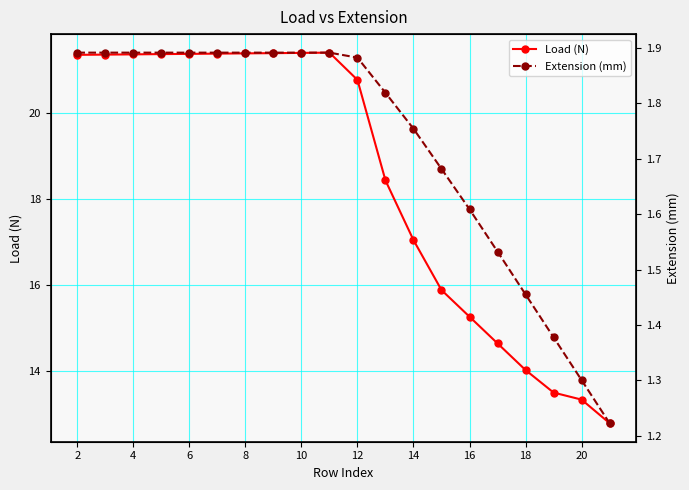

At how many categories does at least one series exceed 8?

20